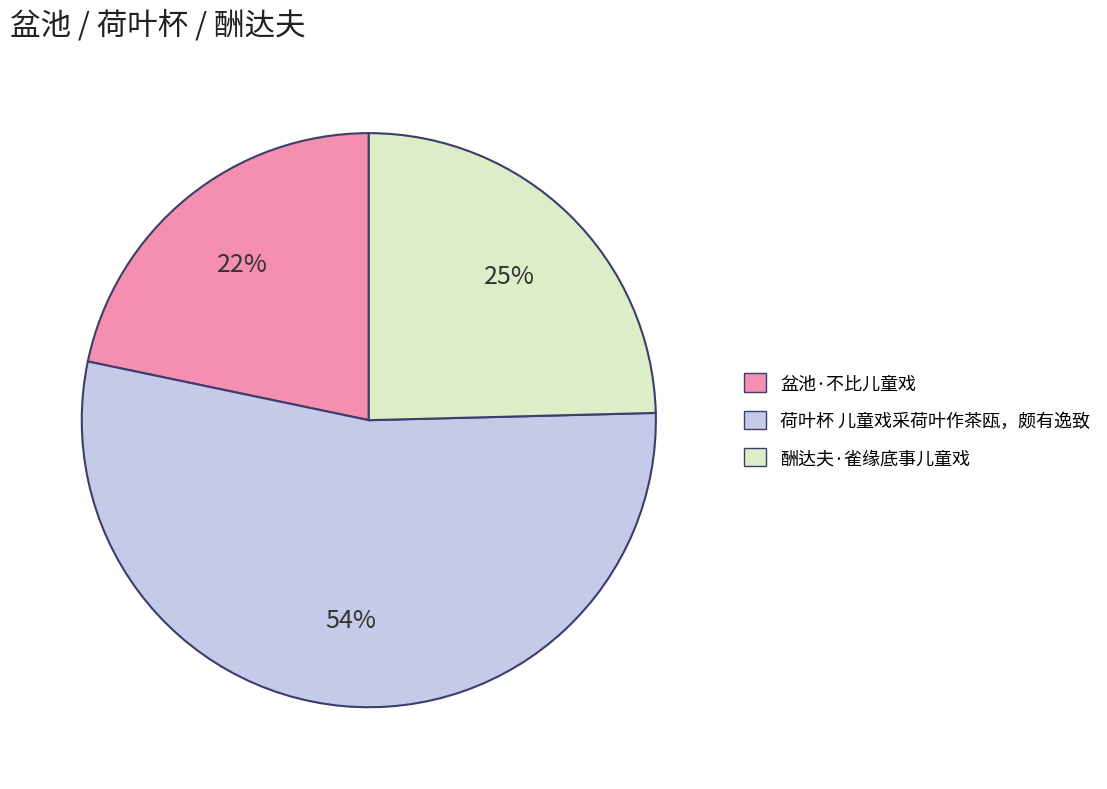

Which has a higher value, 荷叶杯 儿童戏采荷叶作茶瓯，颇有逸致 or 酬达夫·雀缘底事儿童戏?

荷叶杯 儿童戏采荷叶作茶瓯，颇有逸致